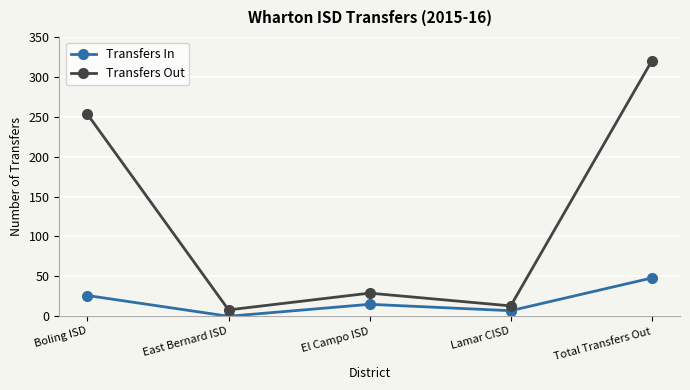

At which label does Transfers Out first exceed 29?

Boling ISD